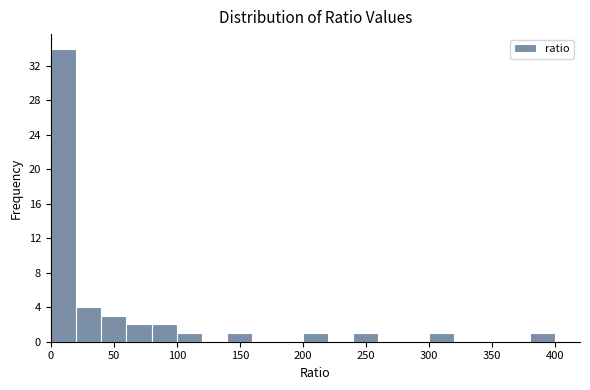

What is the height of the bar covering 20 to 40 on the x-axis? The values are not printed on the chart, so give them approximately, as read against the axis.

4